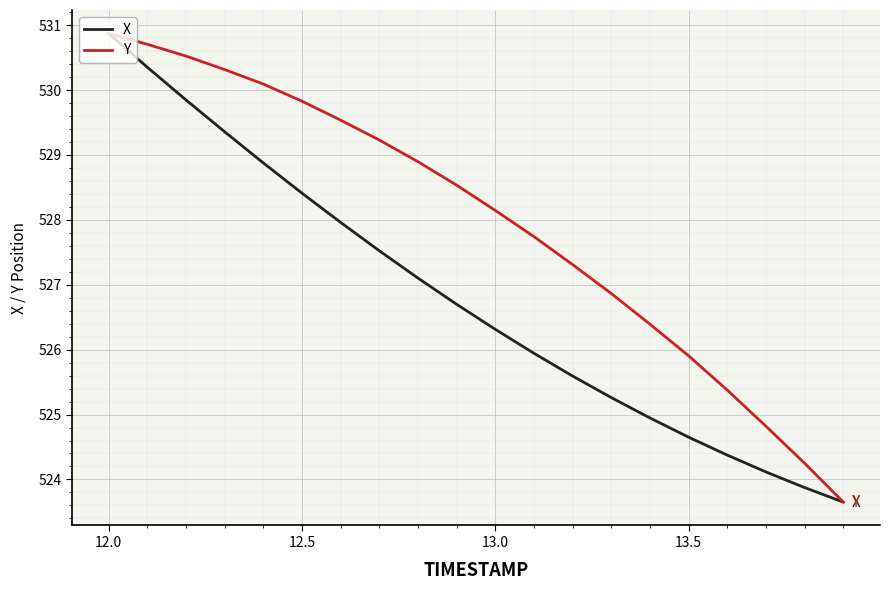

Which series has the largest total across all categories?

Y